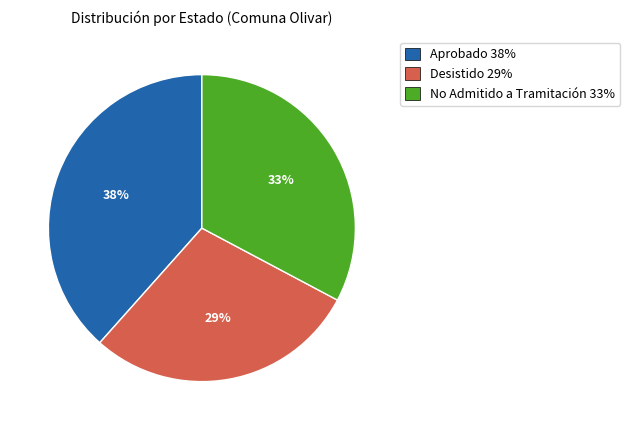

True or false: Desistido accounts for 29% of the total.

True